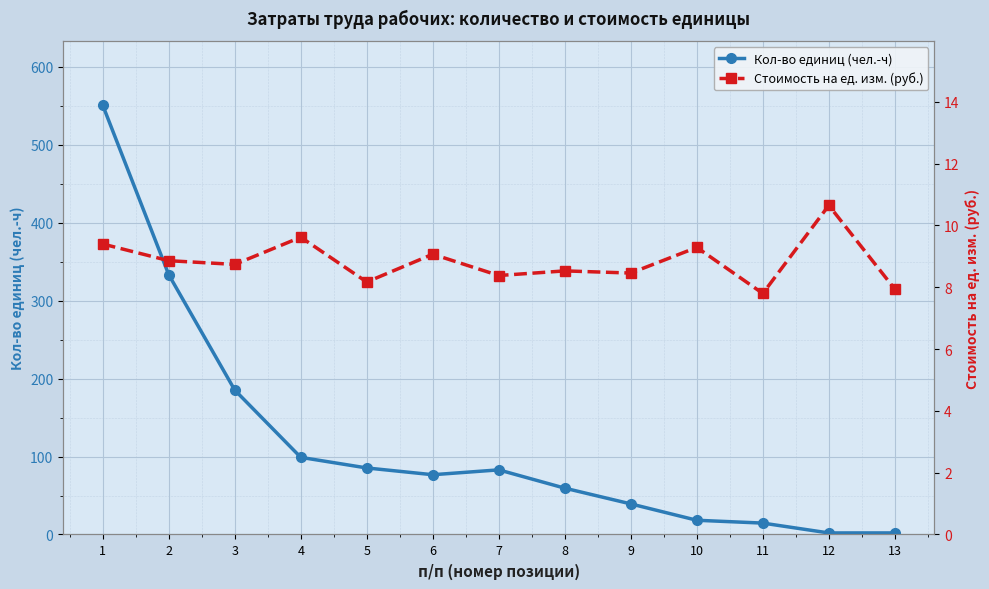

Between 2 and 12, which series saw the biggest shift?

Кол-во единиц (чел.-ч)